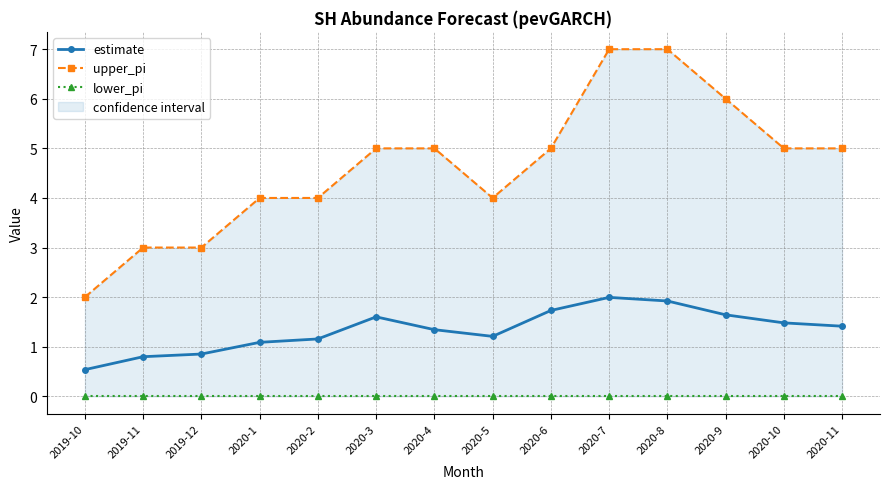

True or false: estimate and lower_pi cross at least once.

False